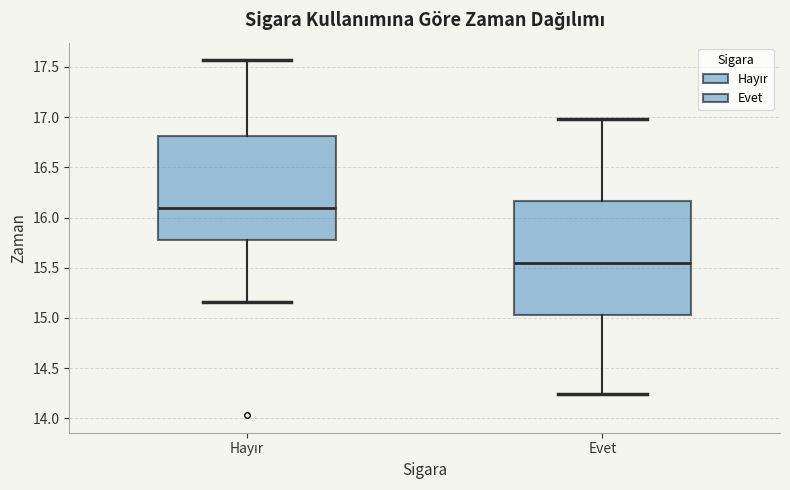

Comparing the boxes themselves (not the whiskers), which one is the tallest?

Evet